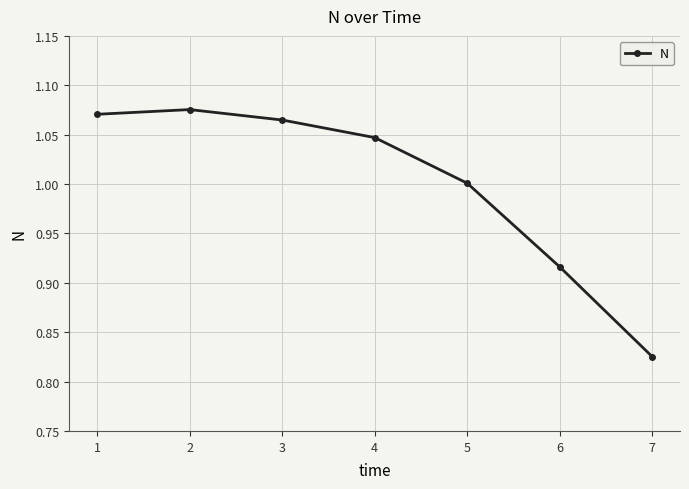

List the labels in order of value, largest first.

2, 1, 3, 4, 5, 6, 7